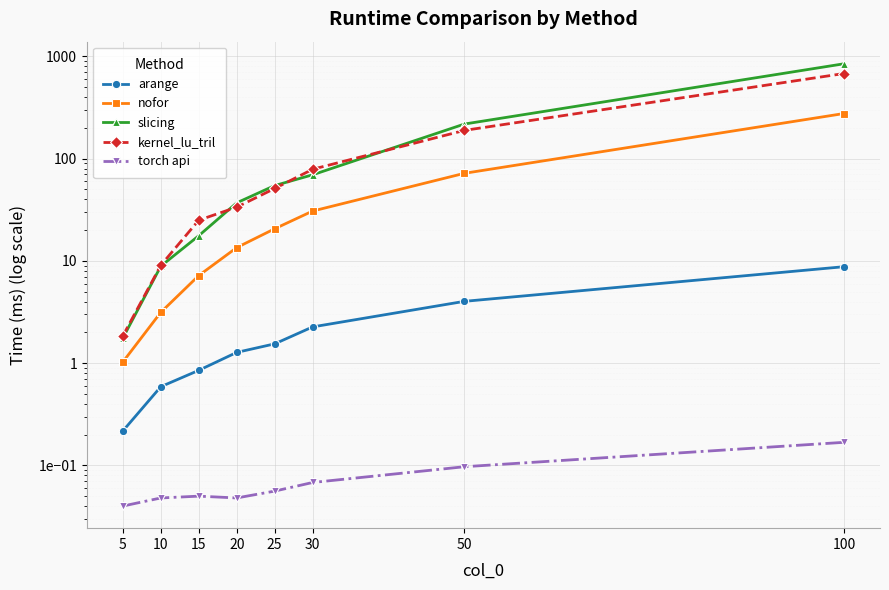

Rank the series at 5 from lowest to highest value.

torch api, arange, nofor, slicing, kernel_lu_tril